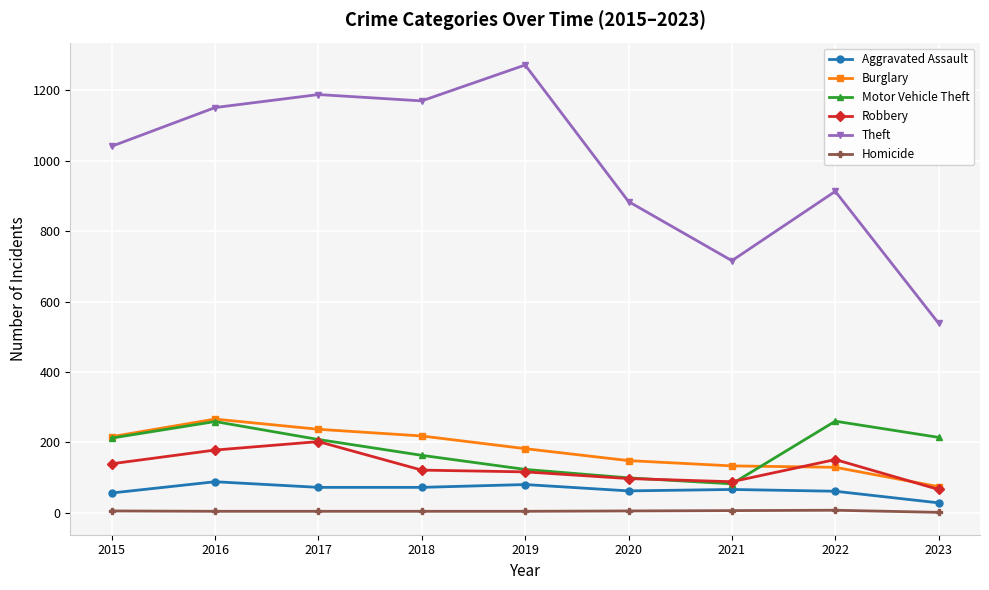

True or false: Motor Vehicle Theft has a value of 260 at 2022.

True